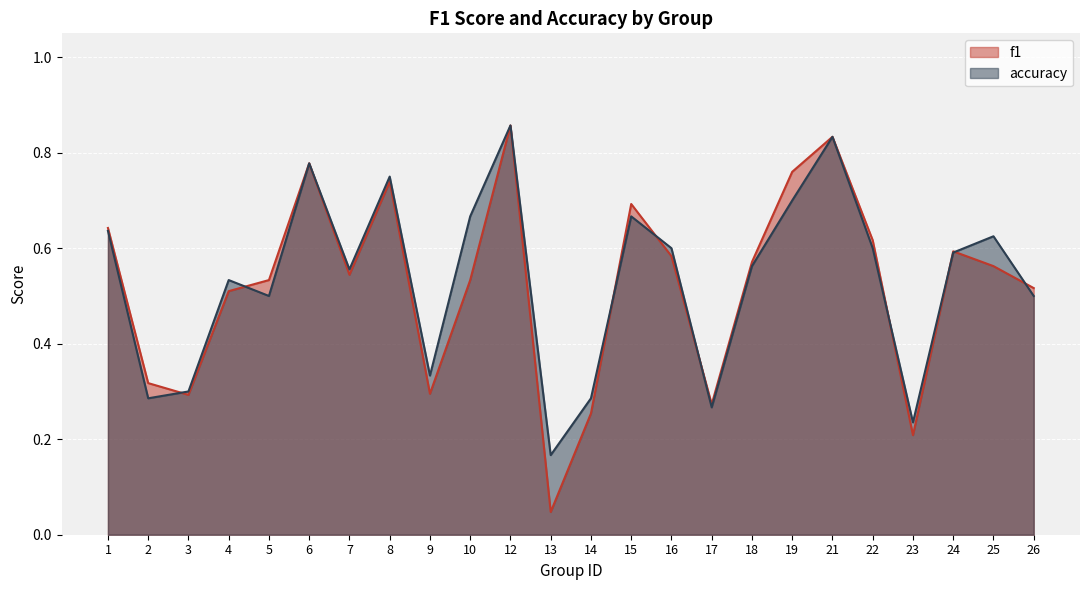

How many interior local peaks does the accuracy series have?

7